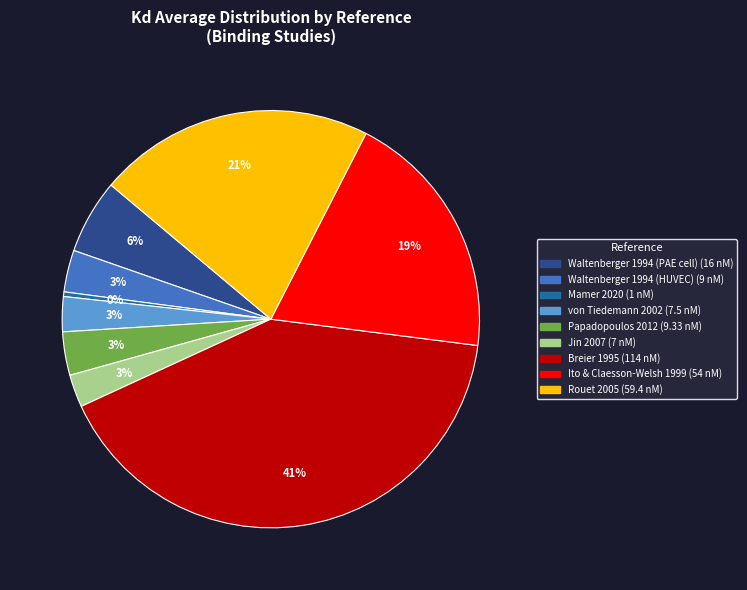

To the nearest percent, what is the difference between the largest and smallest slice percentages?

41%